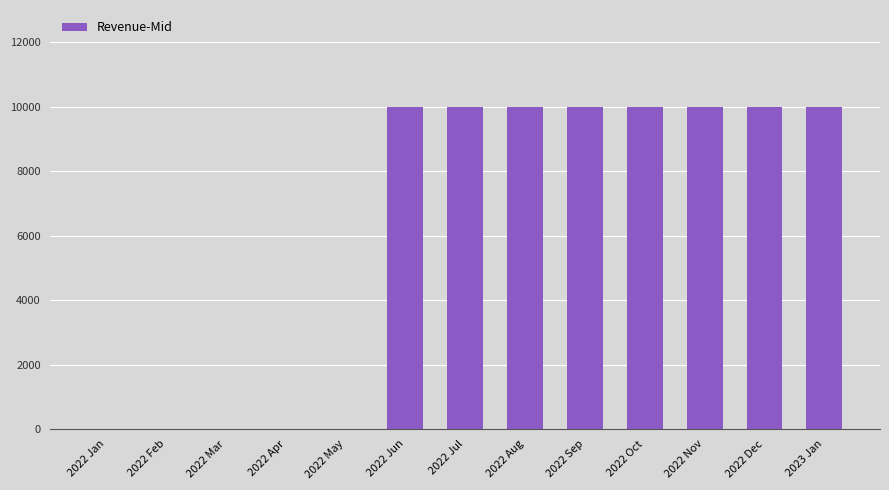

Reading left to right, extract all data points from this chart.

0	0	0	0	0	10000	10000	10000	10000	10000	10000	10000	10000